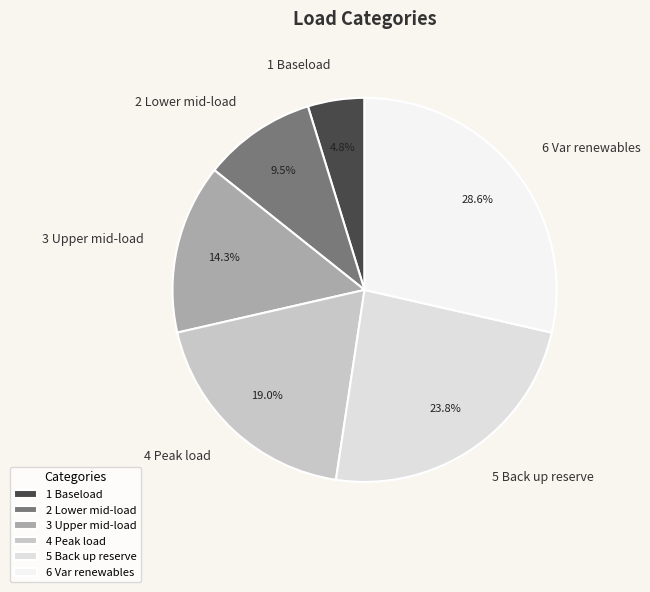

Is it true that 3 Upper mid-load is 22% of the pie?

False